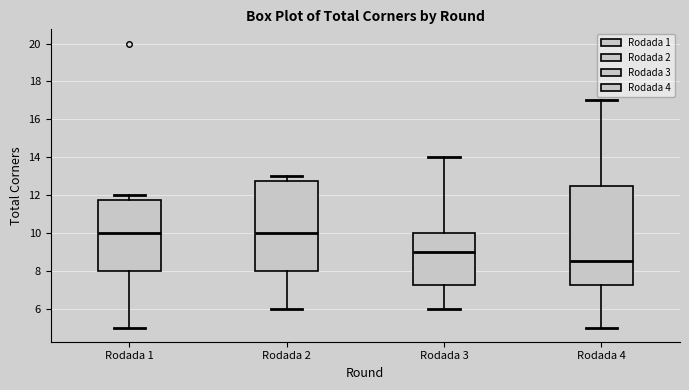

Which box has the lowest median line?

Rodada 4